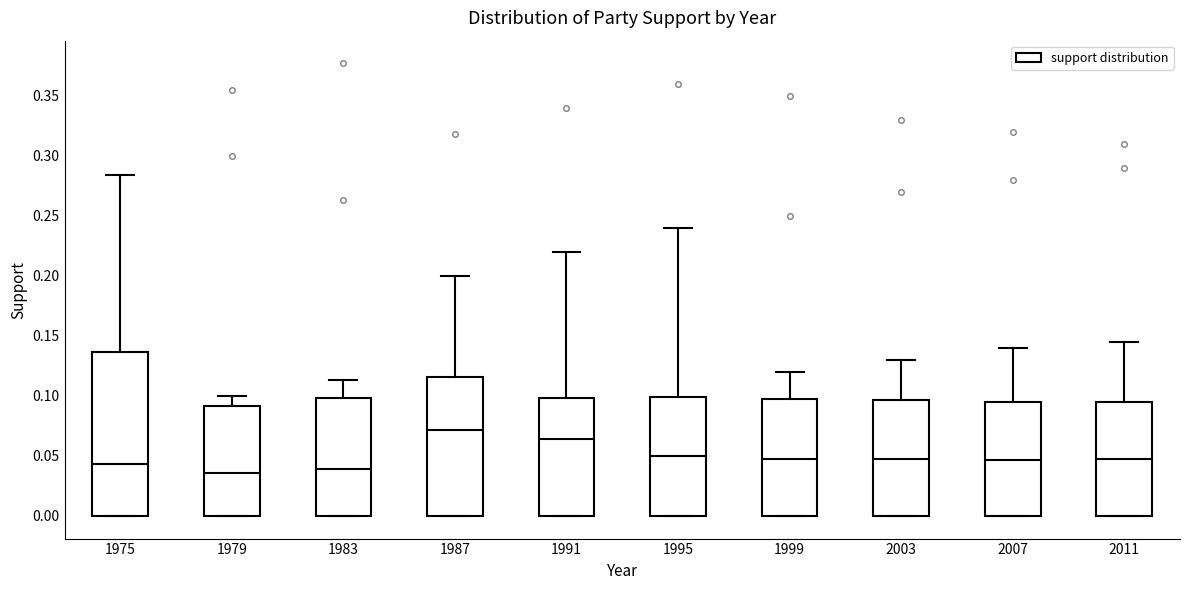

Reading left to right, read every box against the y-axis: the position of its median line, the range the box covers, and the ends of its whiskers. The values are not printed on the chart, so give them approximately, as read against the axis.

1975: median 0.045, box 0.000 to 0.135, whiskers 0.000 to 0.285
1979: median 0.035, box 0.000 to 0.090, whiskers 0.000 to 0.100
1983: median 0.040, box 0.000 to 0.100, whiskers 0.000 to 0.115
1987: median 0.070, box 0.000 to 0.115, whiskers 0.000 to 0.200
1991: median 0.065, box 0.000 to 0.100, whiskers 0.000 to 0.220
1995: median 0.050, box 0.000 to 0.100, whiskers 0.000 to 0.240
1999: median 0.050, box 0.000 to 0.100, whiskers 0.000 to 0.120
2003: median 0.050, box 0.000 to 0.095, whiskers 0.000 to 0.130
2007: median 0.045, box 0.000 to 0.095, whiskers 0.000 to 0.140
2011: median 0.050, box 0.000 to 0.095, whiskers 0.000 to 0.145